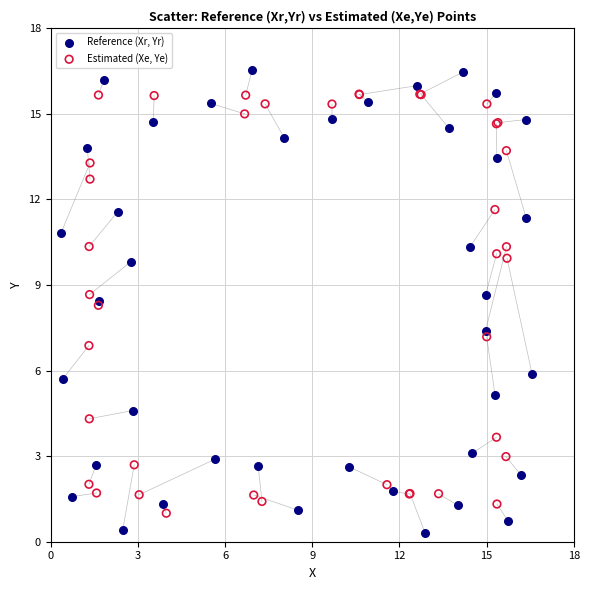

Which series has the largest Y range (max minus min)?

Reference (Xr, Yr)